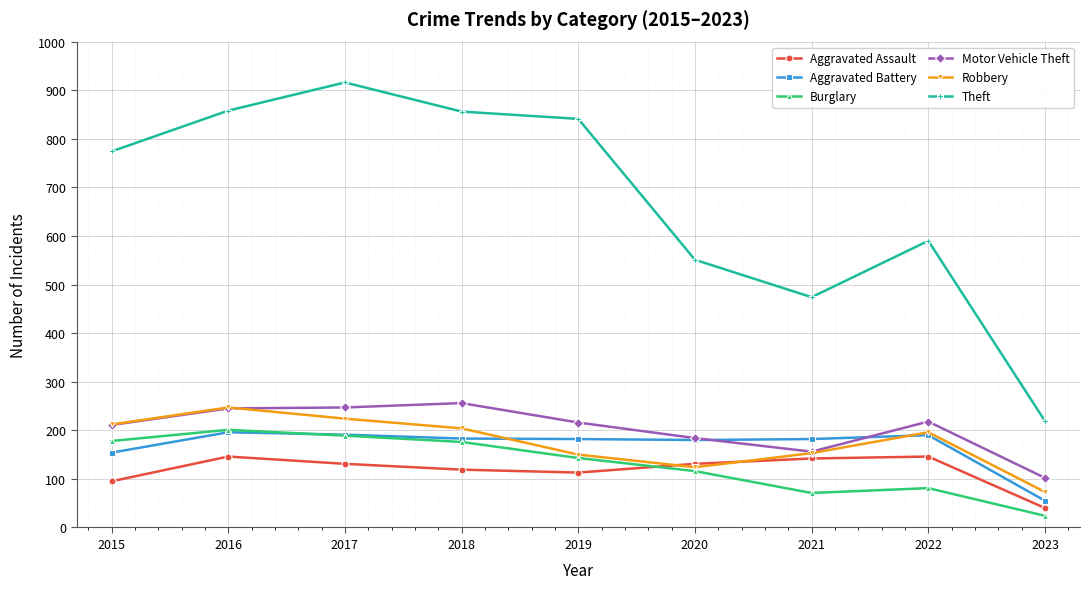

Where is Motor Vehicle Theft nearest to the value 179?

2020